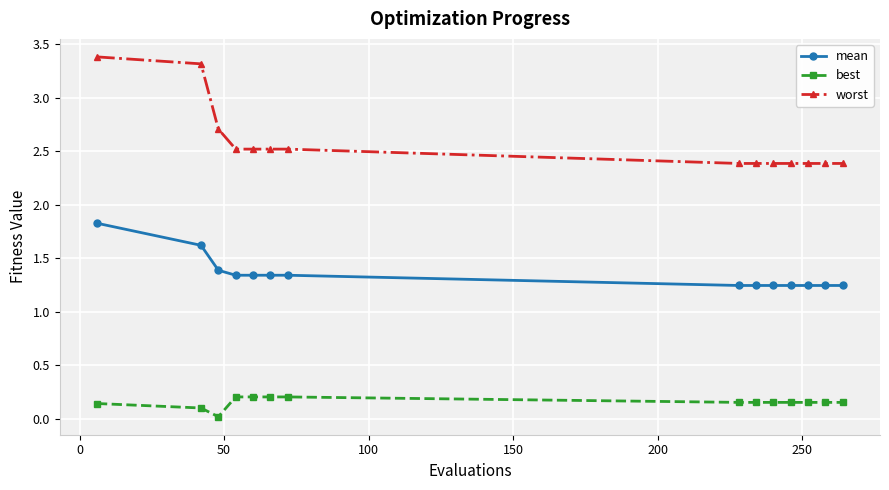

True or false: worst and mean cross at least once.

False